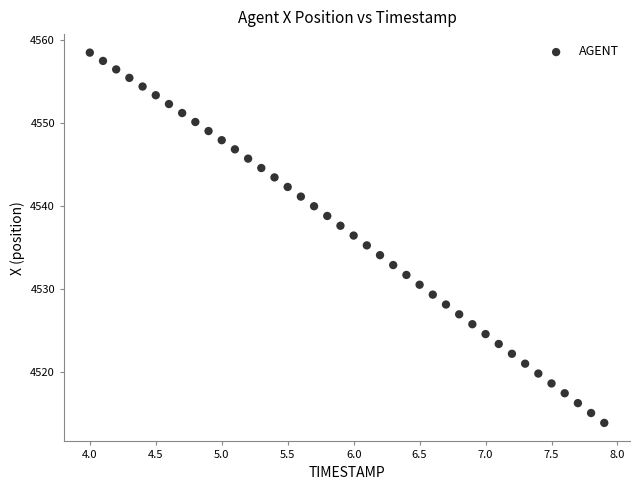

What is the range of Y values (max minus min)?

44.6